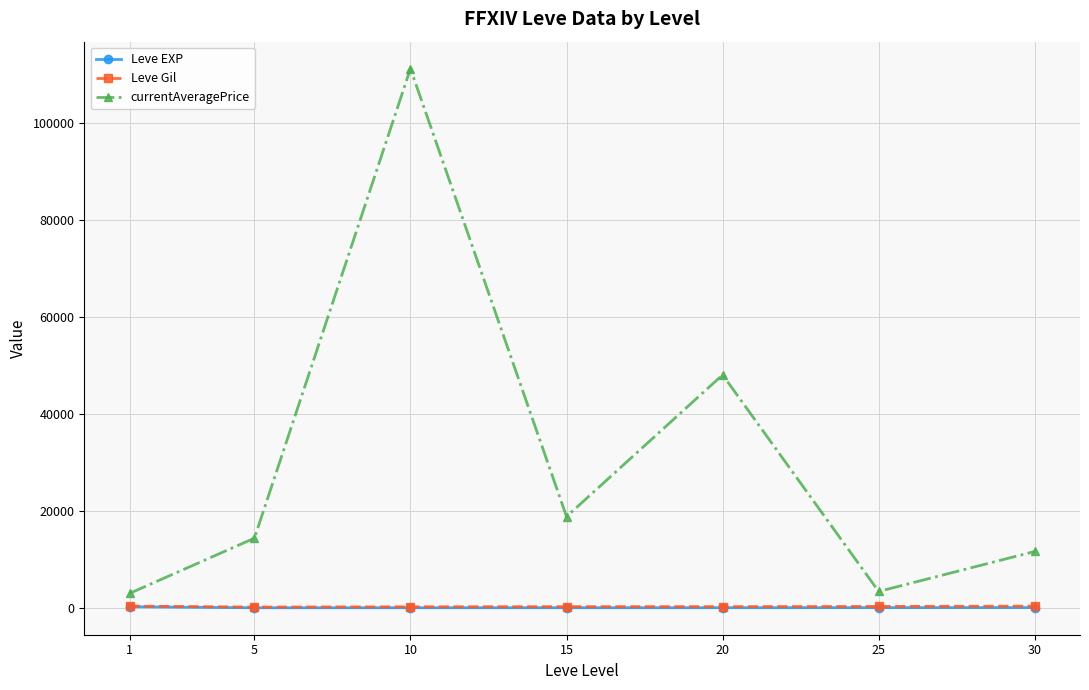

The value of currentAveragePrice at 30 is 11606.1. True or false?

True